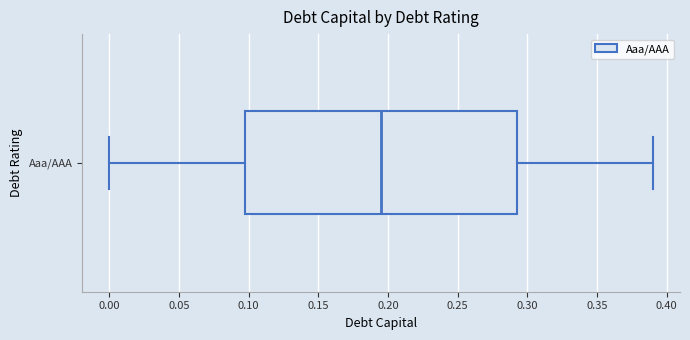

Where is the left edge of the box for Aaa/AAA on the x-axis? The values are not printed on the chart, so give them approximately, as read against the axis.

0.100